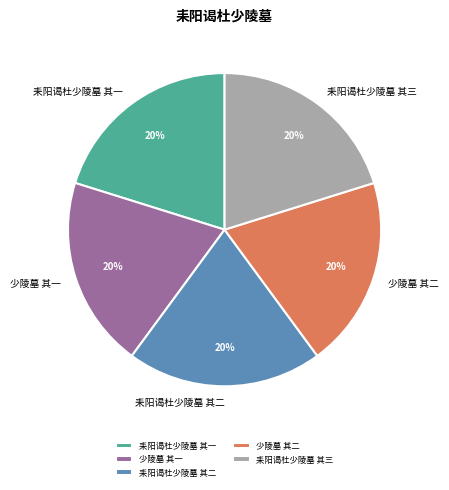

What is the ratio of the value at 少陵墓 其一 to the value at 耒阳谒杜少陵墓 其一?

1.0